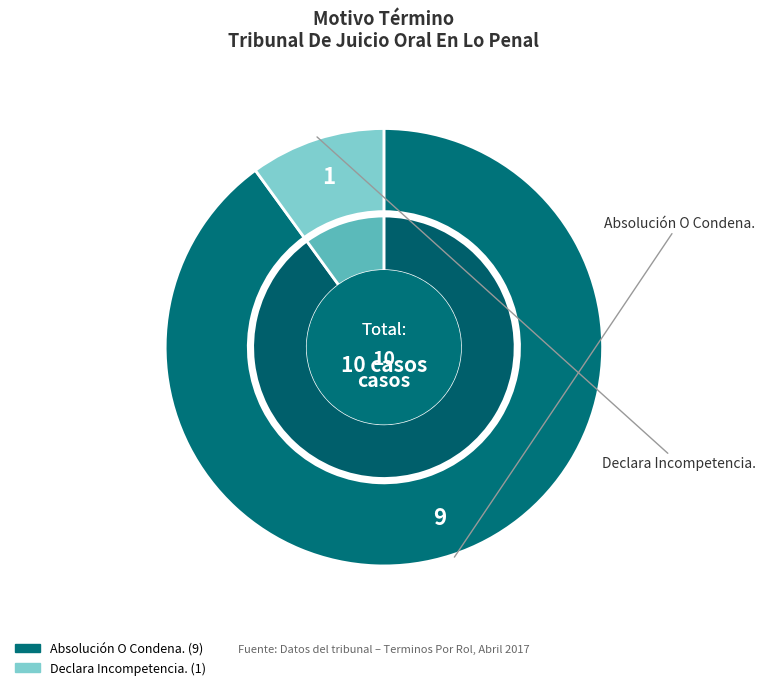

Count the number of slices in the pie.

2